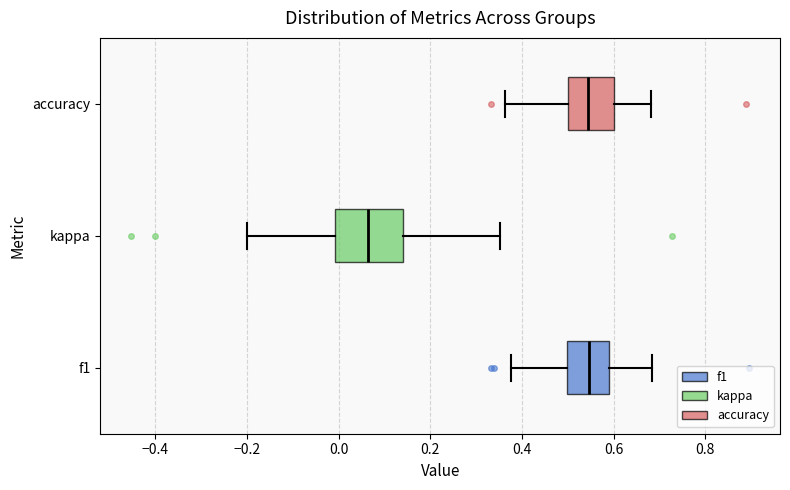

Which box's median line is the furthest to the left?

kappa